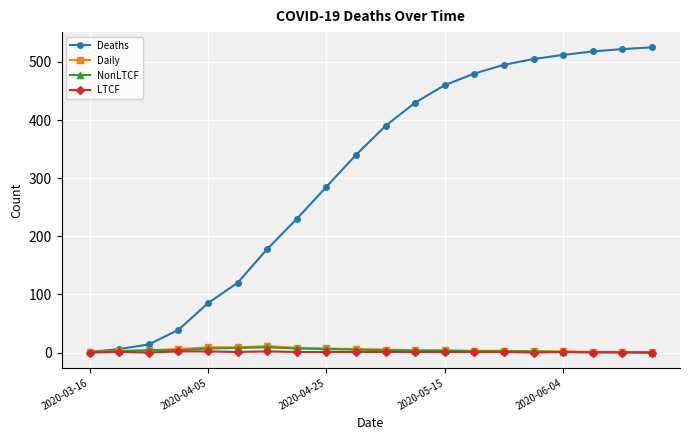

What is the value of the LTCF point at the 17th from the left?

1